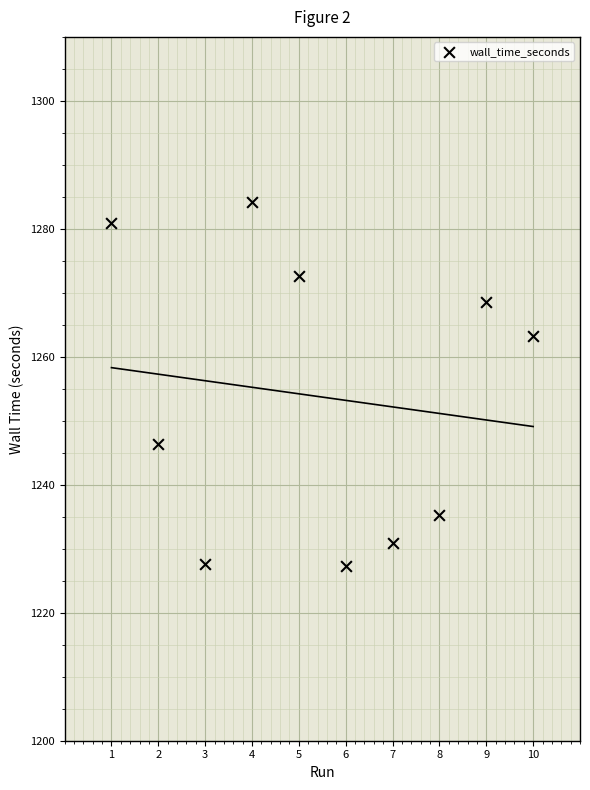

What is the average Y value?

1253.7